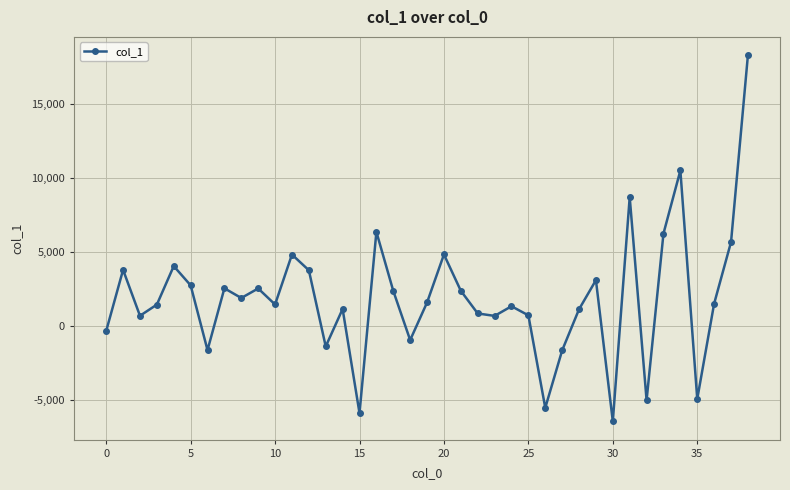

What is the sum of all values?

73310.4